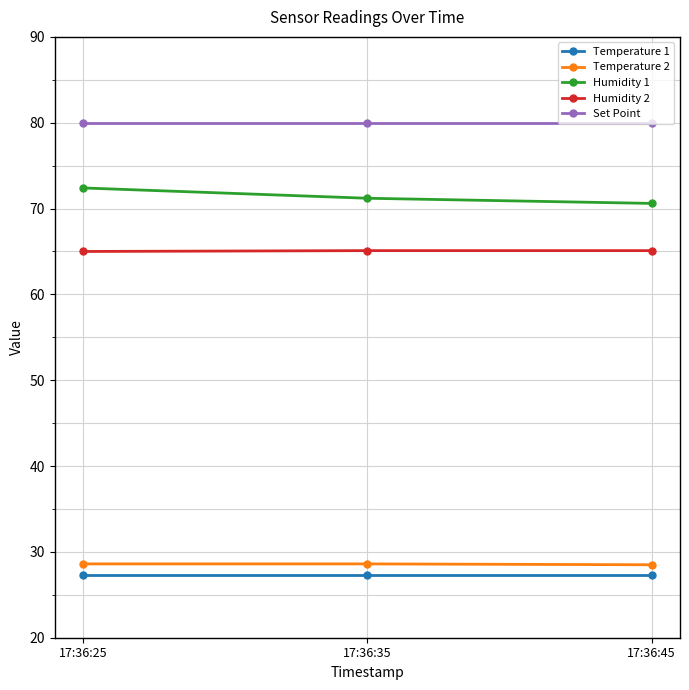

What is the greatest value displayed?

80.0